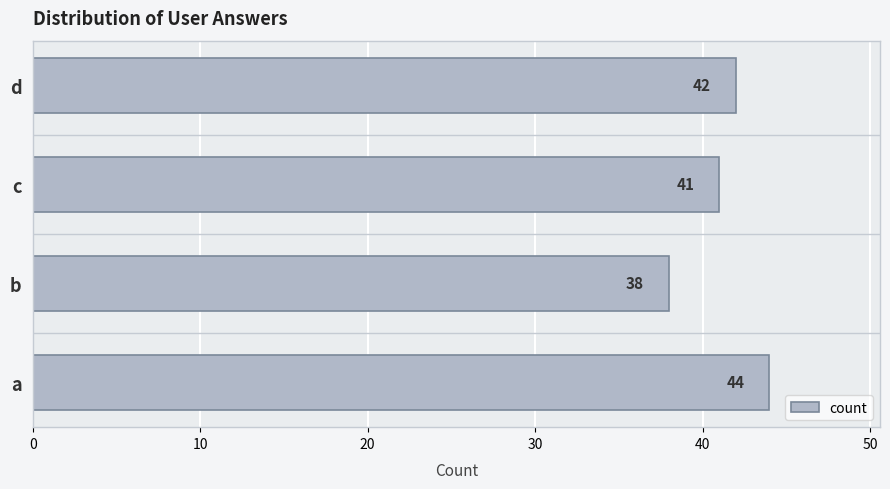

What is the difference between the maximum and second lowest values?

3